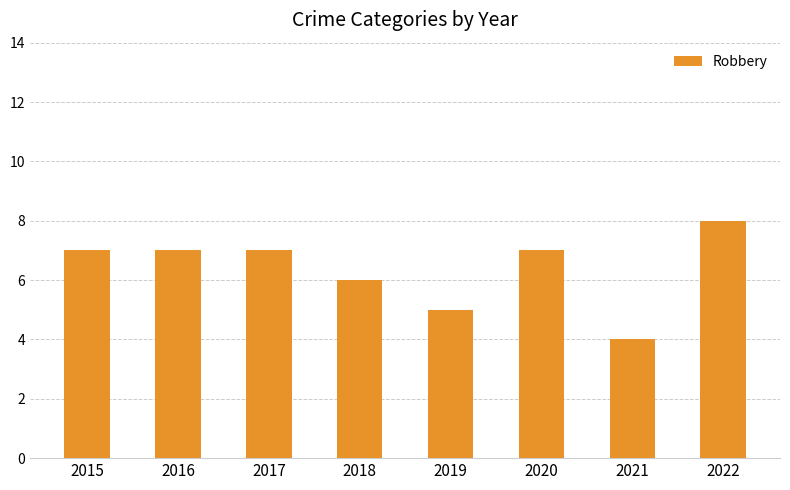

What is the difference between the maximum and minimum values?

4